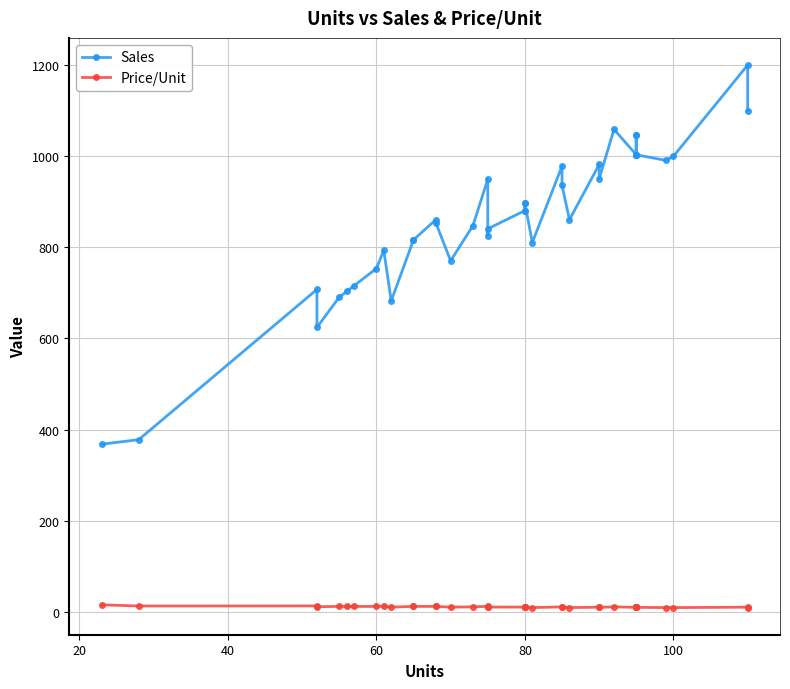

What is the maximum value shown in the chart?

1199.0